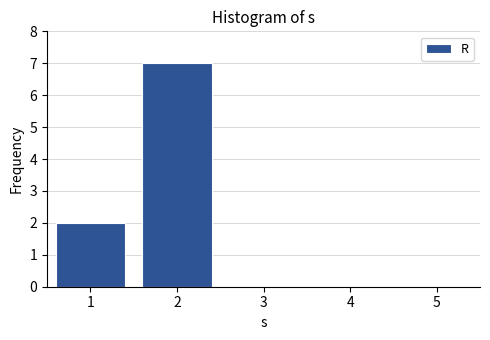

Reading left to right, extract all data points from this chart.

1=2	2=7	3=0	4=0	5=0